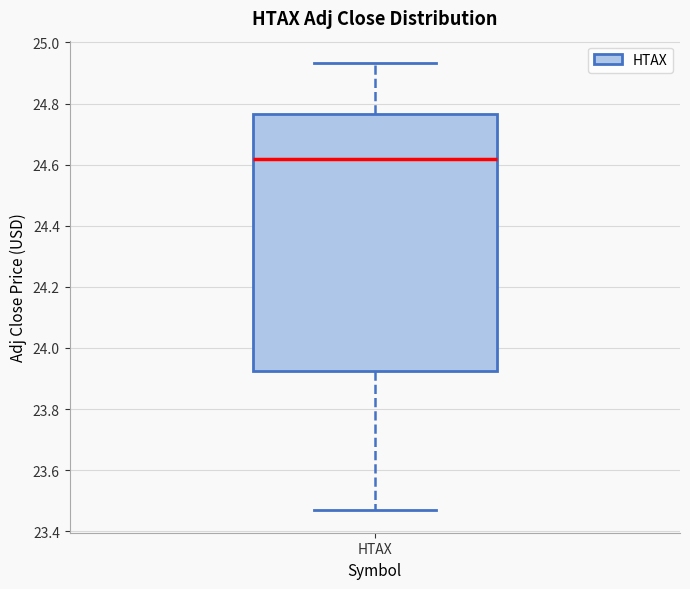

Where does the median line of the box for HTAX sit on the y-axis? The values are not printed on the chart, so give them approximately, as read against the axis.

24.62